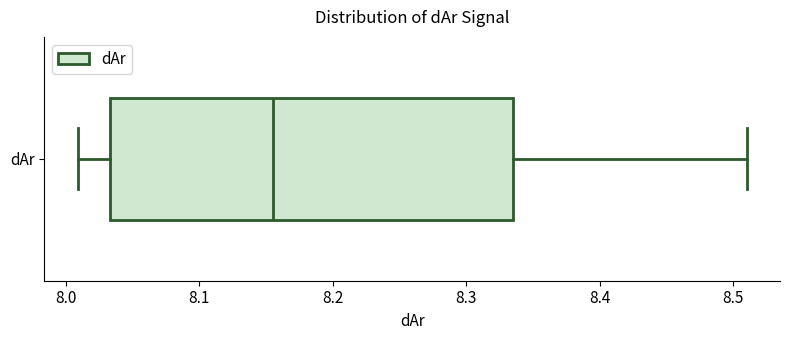

Read this box plot against the x-axis: the position of the median line, the range covered by the box, and the ends of both whiskers. The values are not printed on the chart, so give them approximately, as read against the axis.

median 8.16, box 8.03 to 8.34, whiskers 8.01 to 8.51